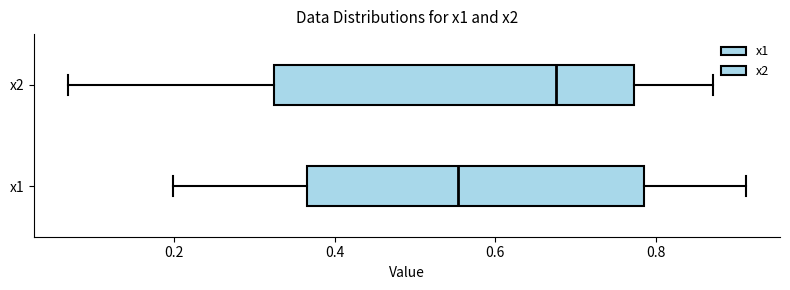

Reading bottom to top, transcribe this box plot: for each box, give where its median line is, the range the box spans, and where its two whiskers end, as read against the x-axis. The values are not printed on the chart, so give them approximately, as read against the axis.

x1: median 0.56, box 0.36 to 0.78, whiskers 0.20 to 0.92
x2: median 0.68, box 0.32 to 0.78, whiskers 0.06 to 0.88